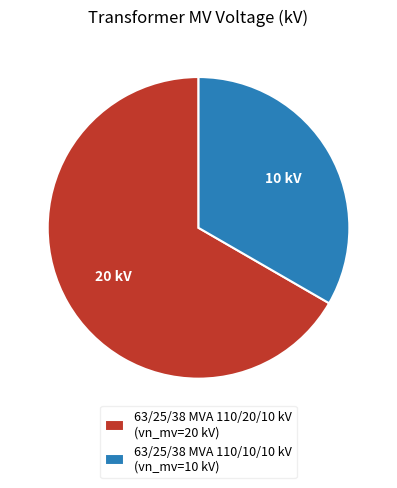

Rank the categories by value from lowest to highest.

63/25/38 MVA 110/10/10 kV, 63/25/38 MVA 110/20/10 kV